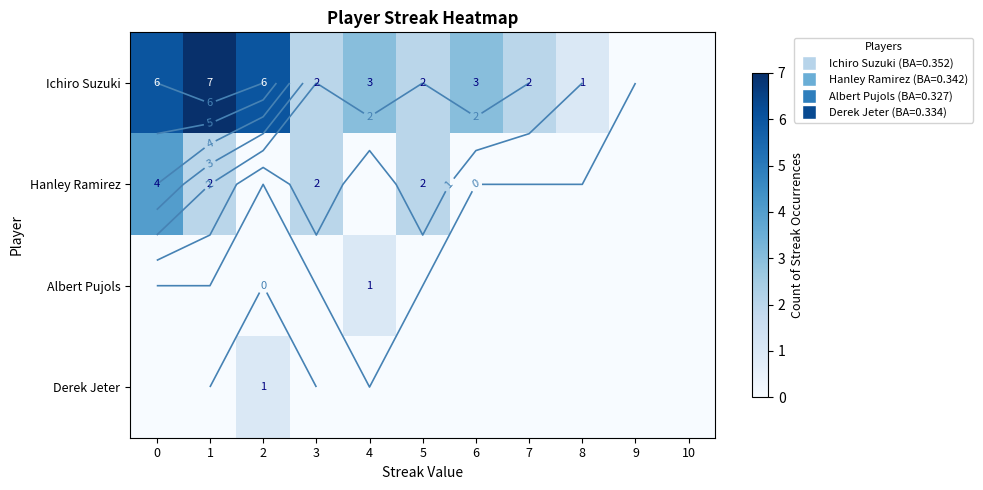

How many values in the Ichiro Suzuki series exceed 2?

5